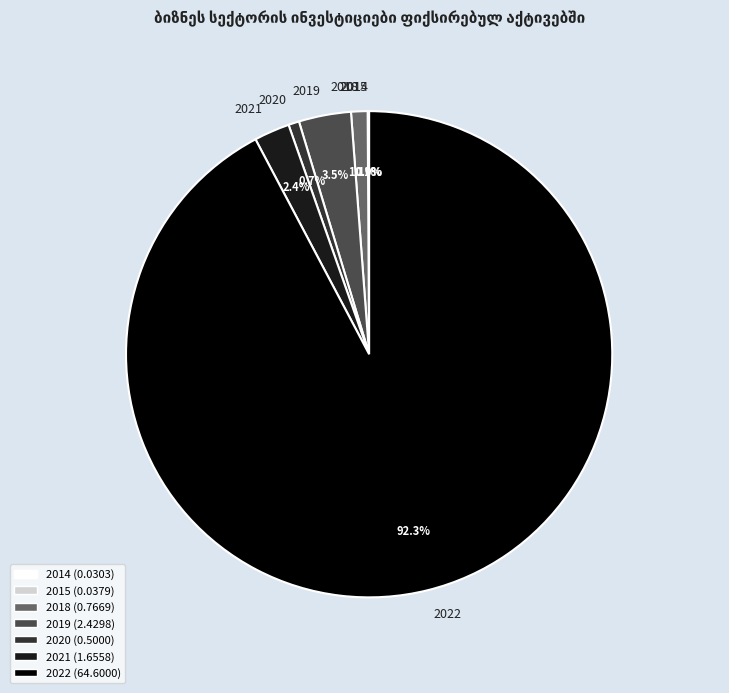

Is 2022 the majority of the pie?

Yes